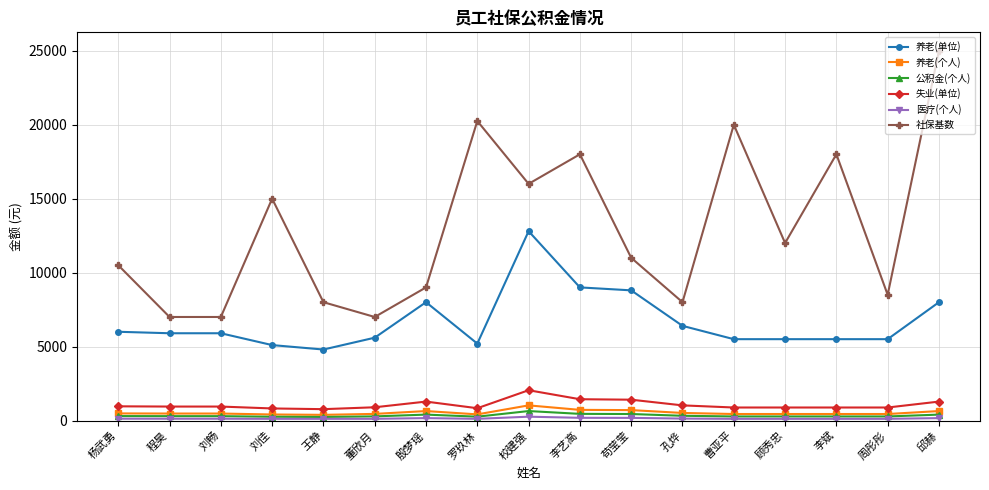

What is the label of the 2nd point from the right?

周彤彤